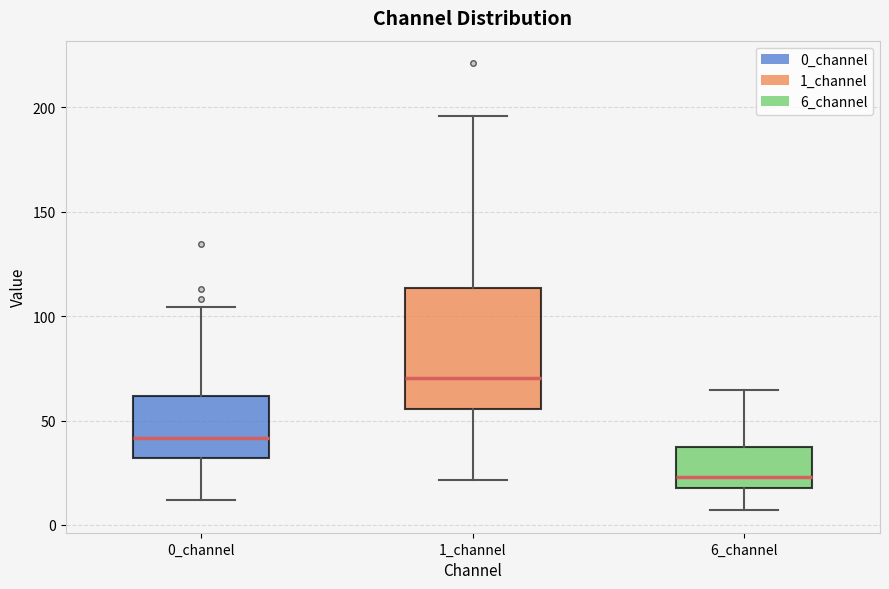

Reading left to right, read every box against the y-axis: the position of its median line, the range the box covers, and the ends of its whiskers. The values are not printed on the chart, so give them approximately, as read against the axis.

0_channel: median 40, box 30 to 60, whiskers 10 to 105
1_channel: median 70, box 55 to 115, whiskers 20 to 195
6_channel: median 25, box 20 to 35, whiskers 5 to 65